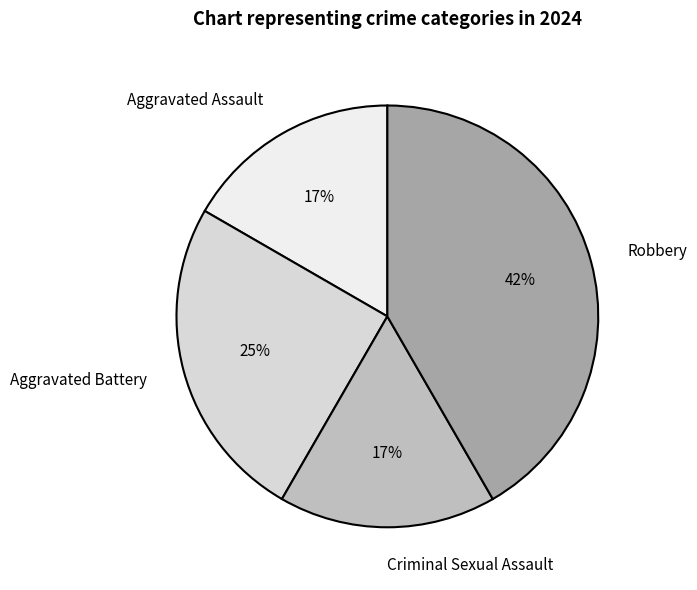

Is there any slice that represents more than half of the pie?

No